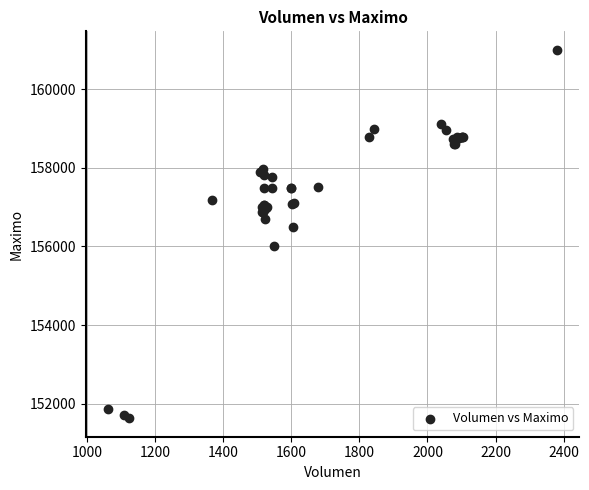

What Y value in the scatter plot is closest to 156316?

156500